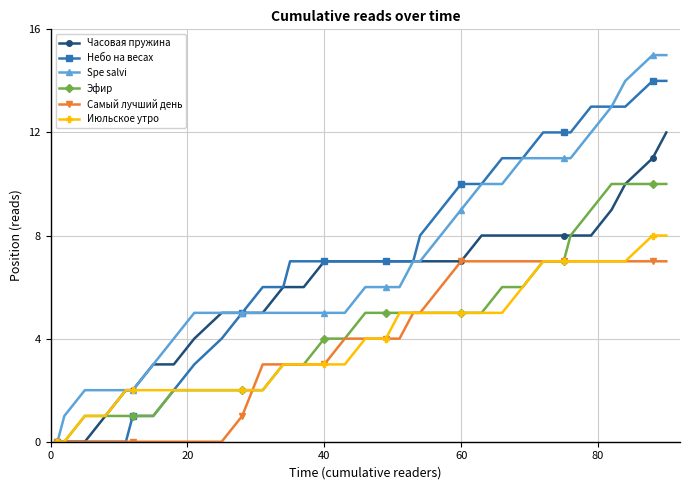

Rank the series by their maximum value, from lowest to highest.

Самый лучший день, Июльское утро, Эфир, Часовая пружина, Небо на весах, Spe salvi